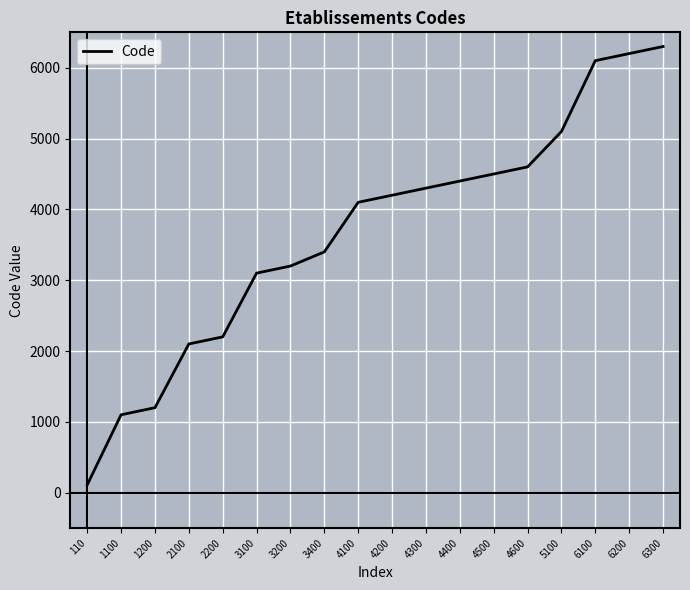

Reading right to left, transcribe all the data shown in this chart.

6300=6300	6200=6200	6100=6100	5100=5100	4600=4600	4500=4500	4400=4400	4300=4300	4200=4200	4100=4100	3400=3400	3200=3200	3100=3100	2200=2200	2100=2100	1200=1200	1100=1100	110=110